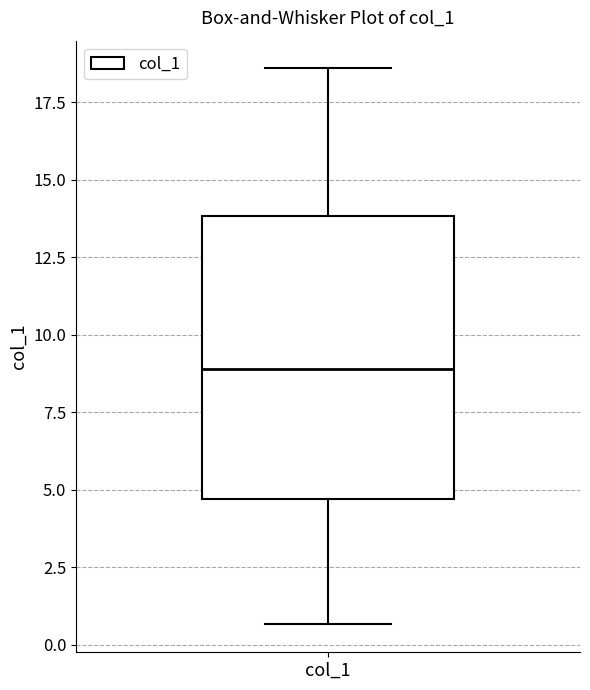

Read this box plot against the y-axis: the position of the median line, the range covered by the box, and the ends of both whiskers. The values are not printed on the chart, so give them approximately, as read against the axis.

median 9.0, box 4.5 to 14.0, whiskers 0.5 to 18.5